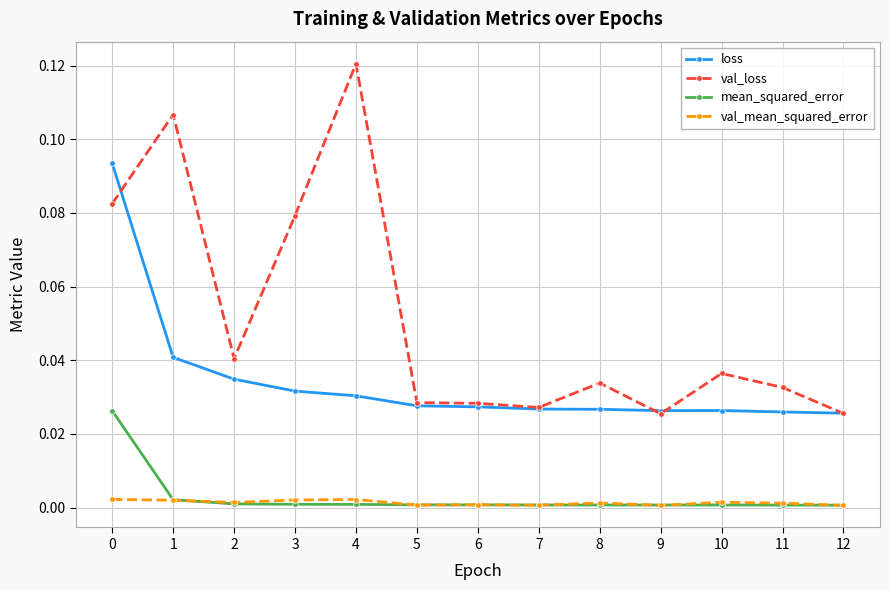

Between 3 and 9, which series saw the biggest shift?

val_loss